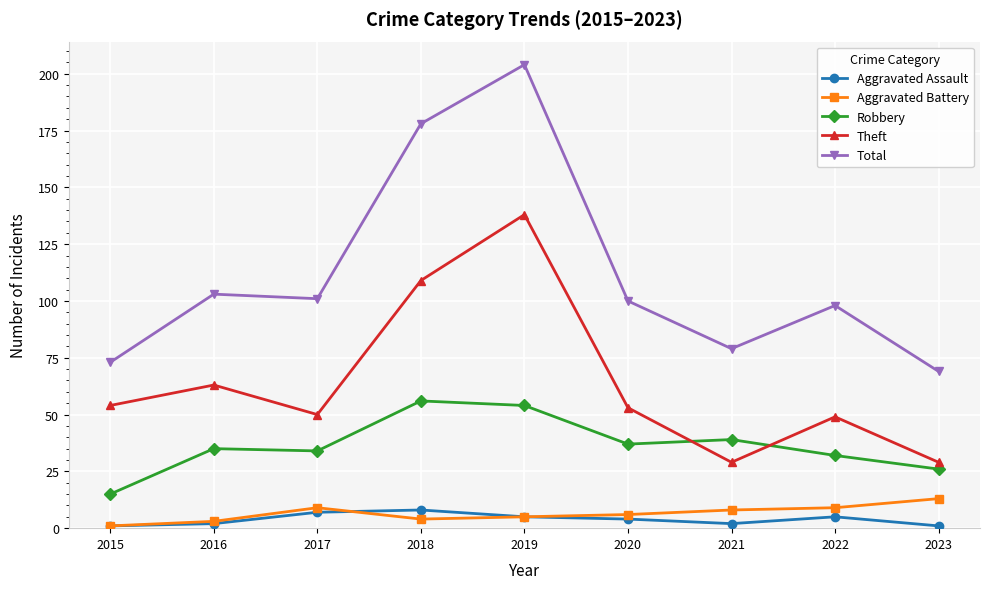

True or false: Total has a value of 121 at 2023.

False